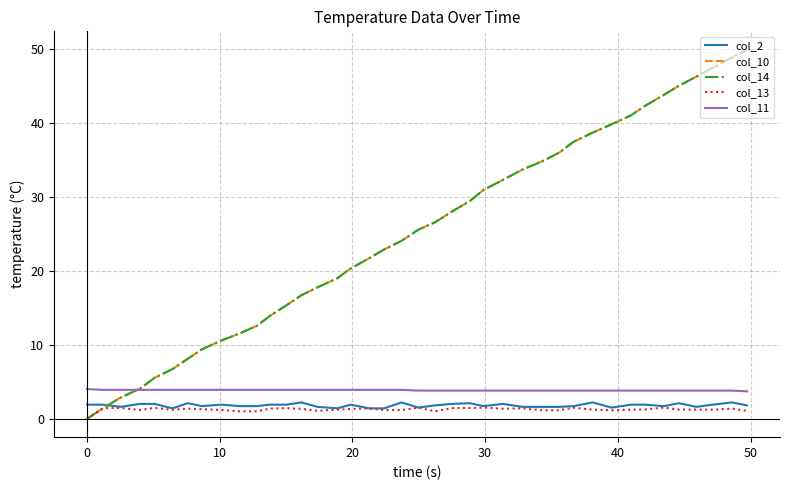

True or false: col_10 and col_14 cross at least once.

False